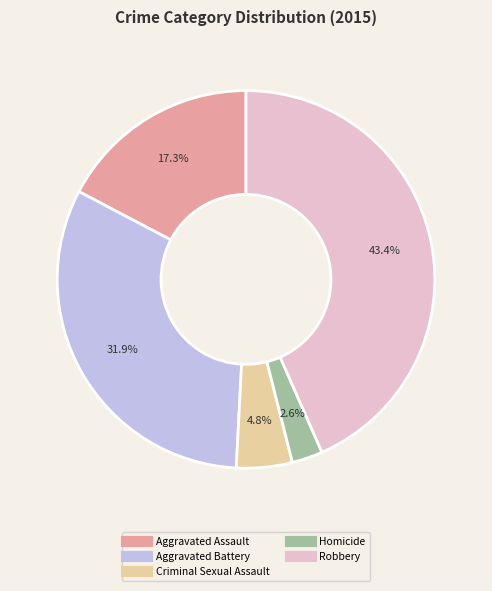

To the nearest percent, what percentage of the pie is Robbery?

43%